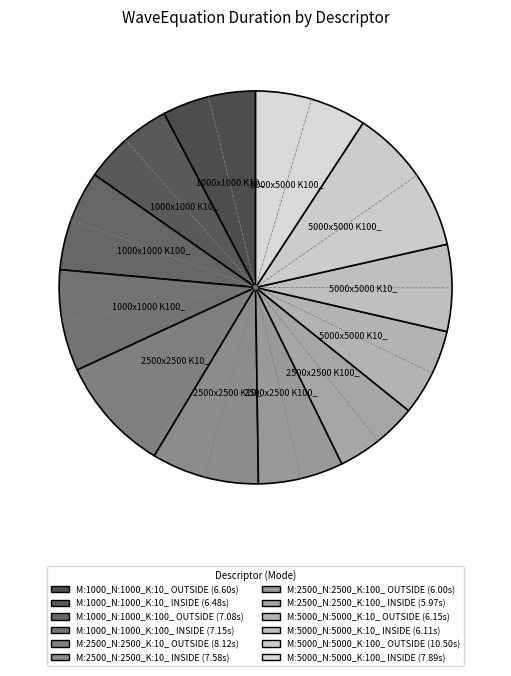

Count the number of slices in the pie.

12